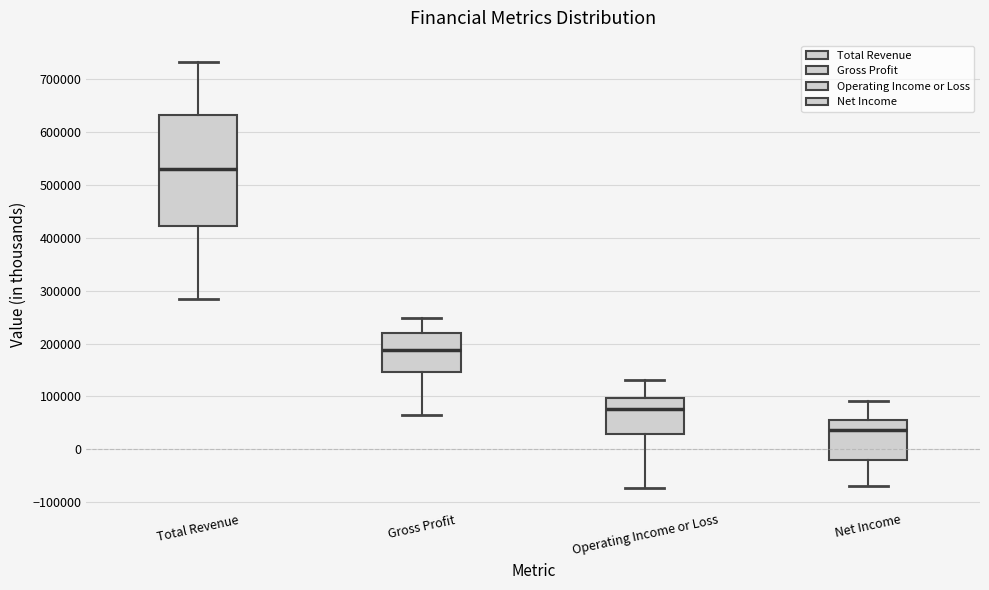

Reading left to right, read every box against the y-axis: the position of its median line, the range the box covers, and the ends of its whiskers. The values are not printed on the chart, so give them approximately, as read against the axis.

Total Revenue: median 530000, box 420000 to 630000, whiskers 280000 to 730000
Gross Profit: median 190000, box 150000 to 220000, whiskers 70000 to 250000
Operating Income or Loss: median 80000, box 30000 to 100000, whiskers -70000 to 130000
Net Income: median 40000, box -20000 to 60000, whiskers -70000 to 90000